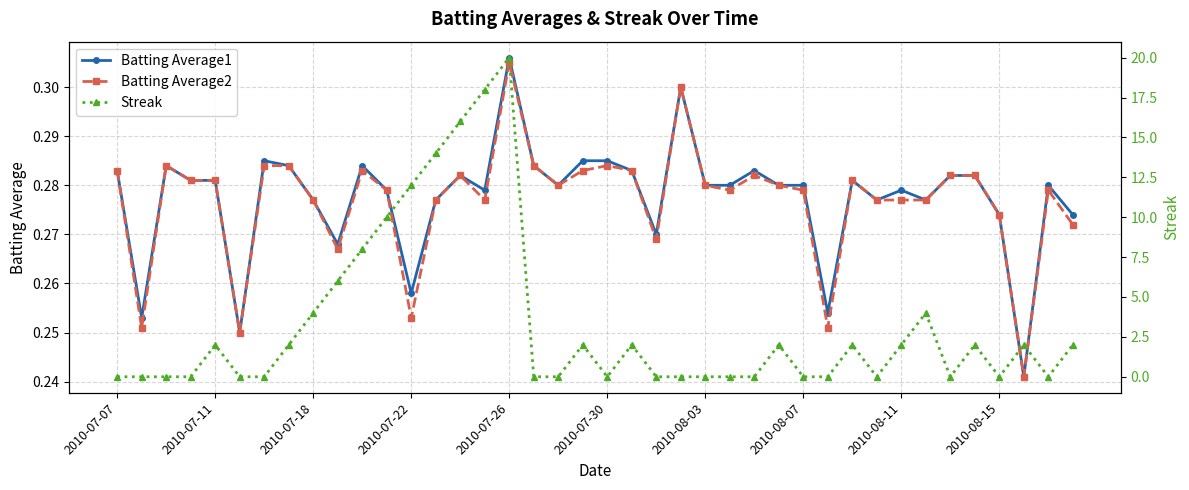

Count the Batting Average2 values in the range 0 to 1.

40